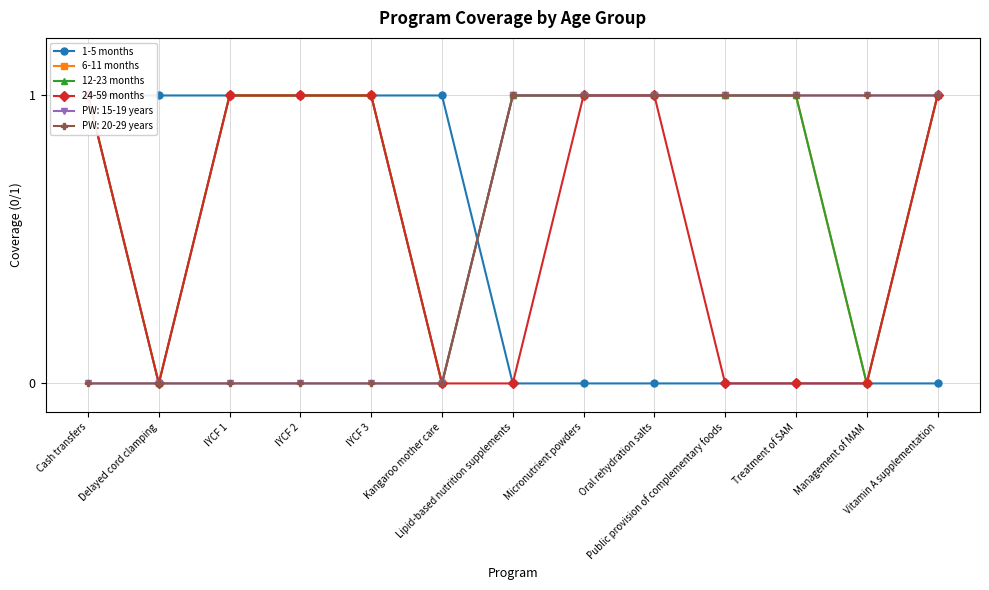

Between Micronutrient powders and Vitamin A supplementation, which series saw the biggest shift?

1-5 months